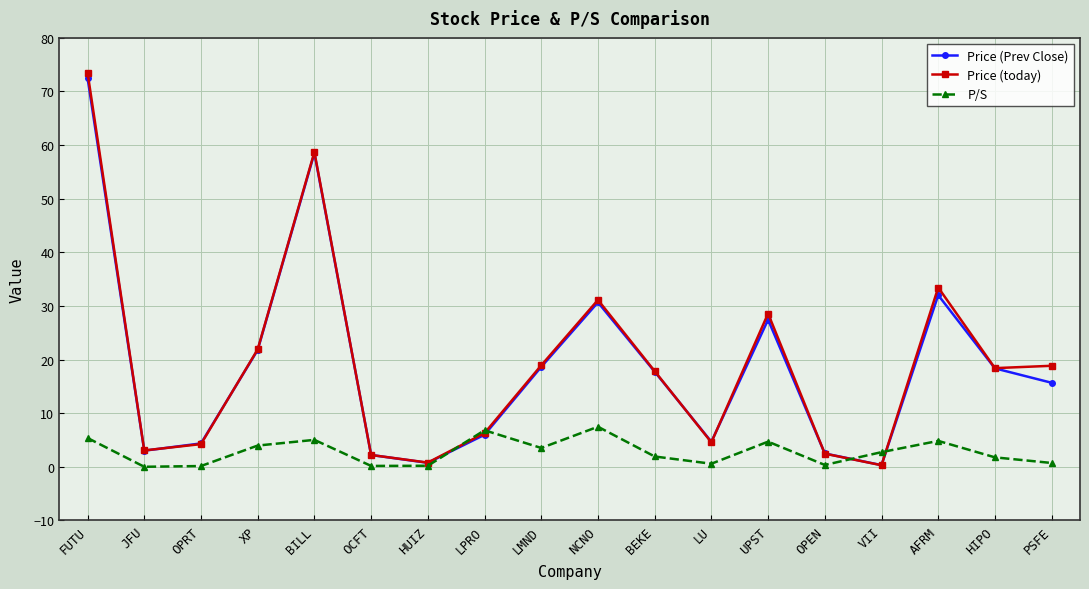

Which category has the highest value across all series?

FUTU